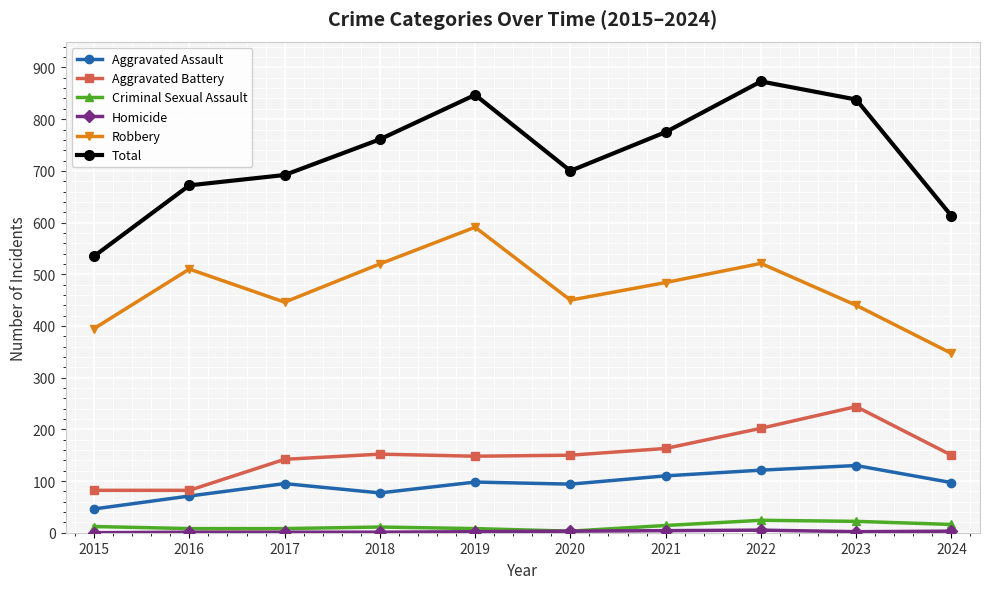

Where is the first local maximum for Robbery?

2016